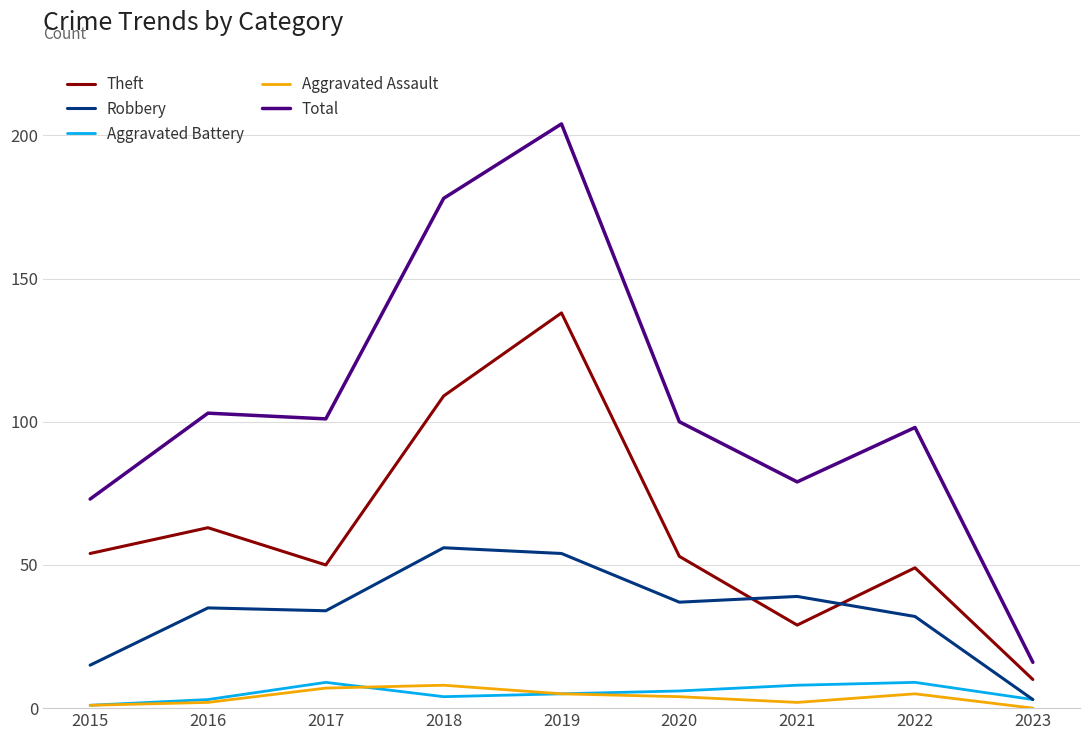

The Aggravated Battery series shows 6 at 2020. True or false?

True